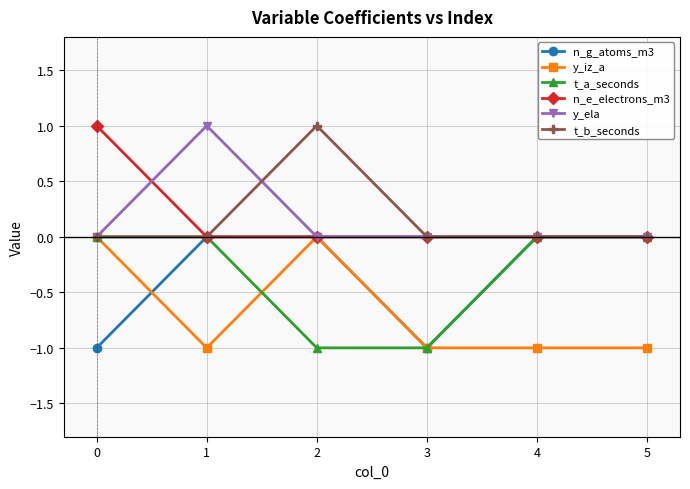

What is the minimum value shown in the chart?

-1